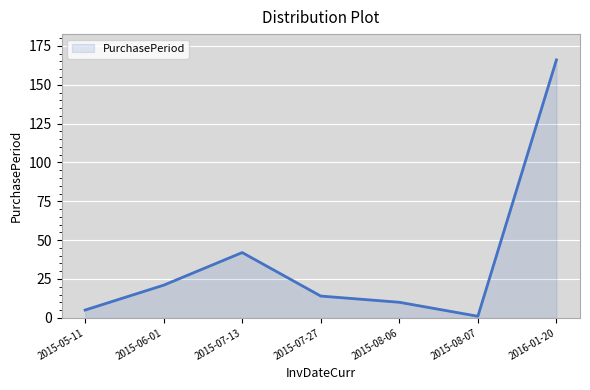

How many lines are shown in the chart?

1